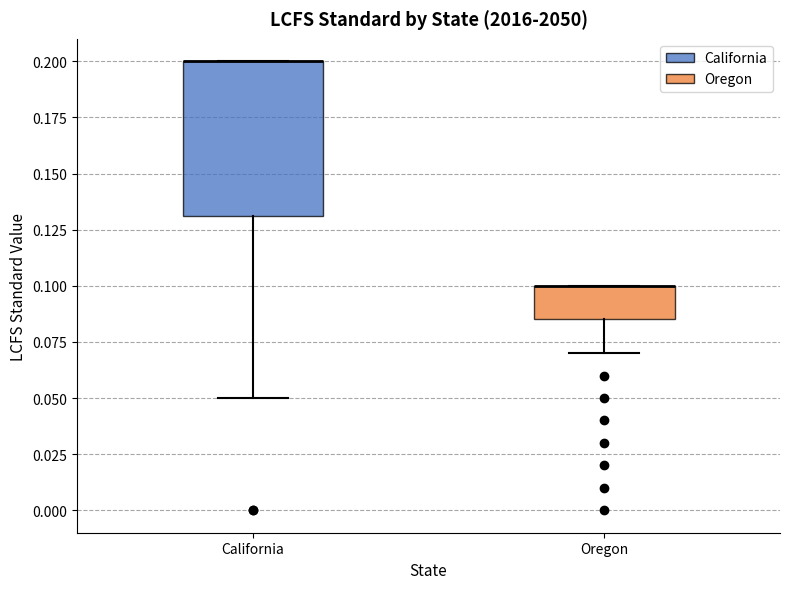

Which box is the tallest, from its lower edge to its upper edge?

California